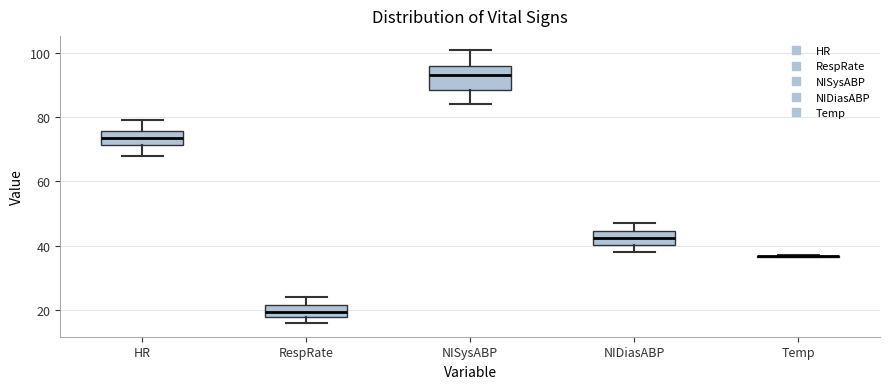

Reading left to right, read every box against the y-axis: the position of its median line, the range the box covers, and the ends of its whiskers. The values are not printed on the chart, so give them approximately, as read against the axis.

HR: median 74, box 72 to 76, whiskers 68 to 80
RespRate: median 20, box 18 to 22, whiskers 16 to 24
NISysABP: median 94, box 88 to 96, whiskers 84 to 102
NIDiasABP: median 42, box 40 to 44, whiskers 38 to 48
Temp: box collapsed to a line at 36, whiskers 36 to 38